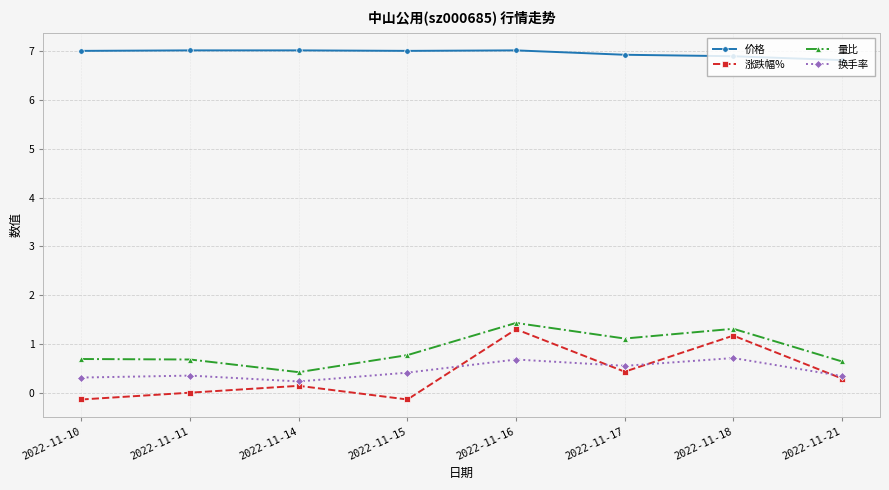

Is the value of 换手率 at 2022-11-21 greater than the value of 量比 at 2022-11-10?

No